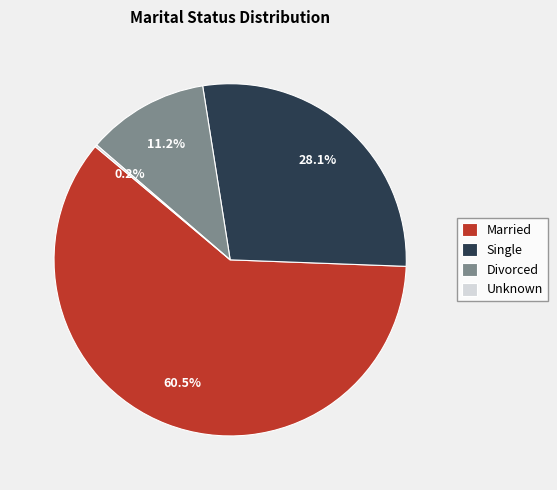

Between Divorced and Single, which is larger?

Single